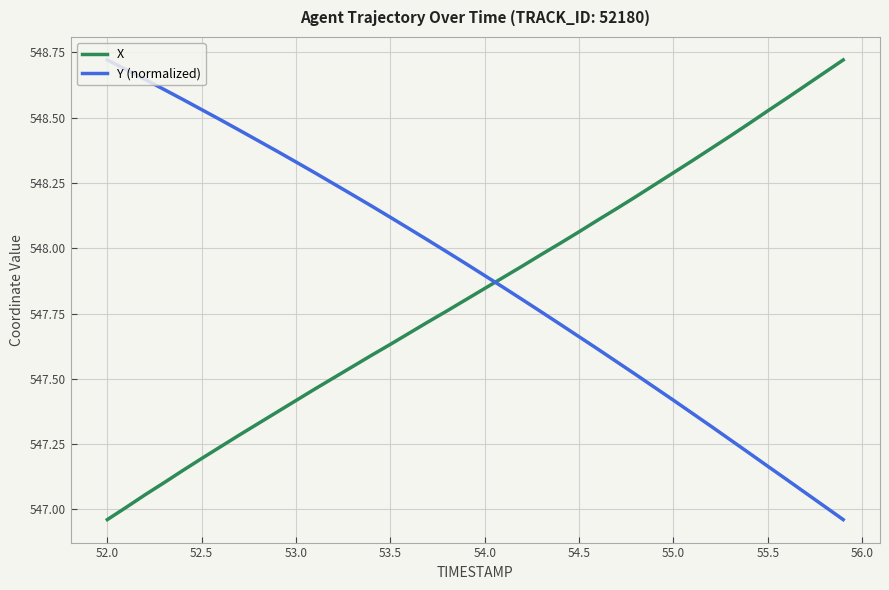

What is the difference between the maximum and minimum values in the X series?

1.8